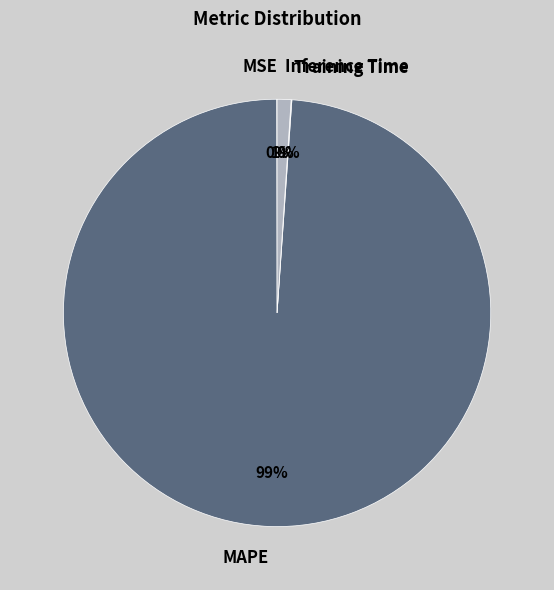

Does MAPE represent more than half of the total?

Yes